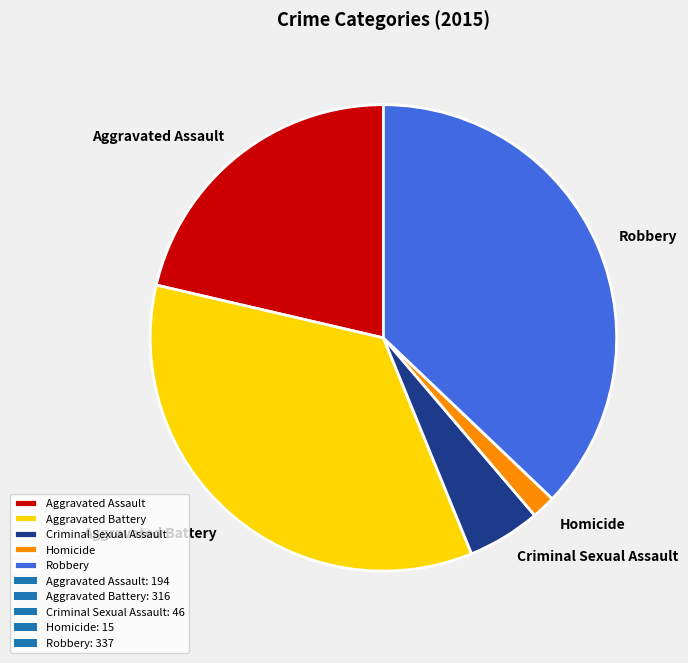

What is the ratio of the value at Criminal Sexual Assault to the value at Homicide?

3.1